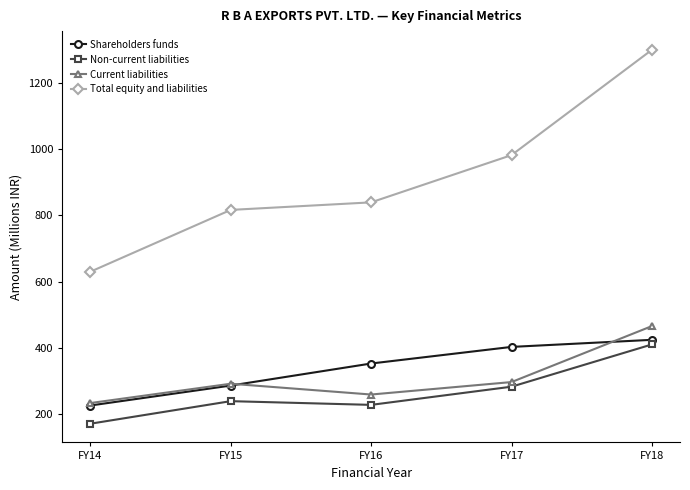

At which category is the sum across all series the highest?

FY18